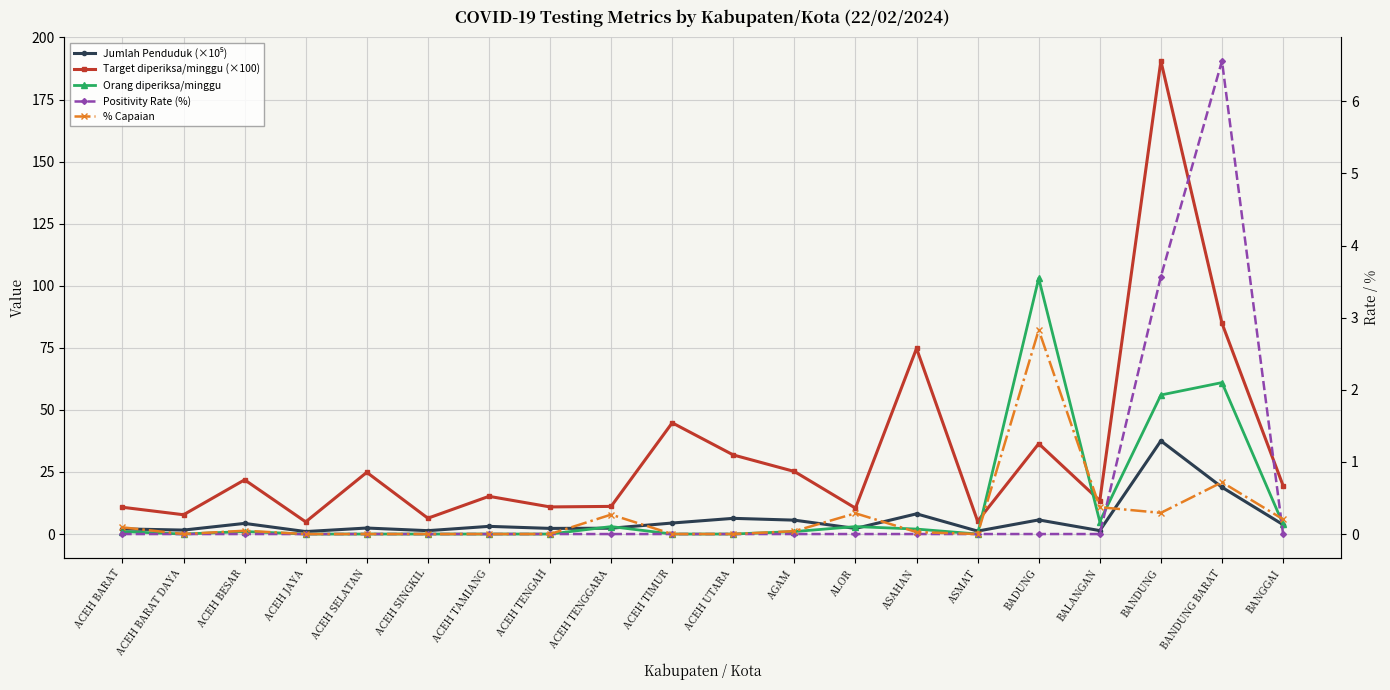

Where is Jumlah Penduduk (×10⁵) nearest to the value 19?

BANDUNG BARAT